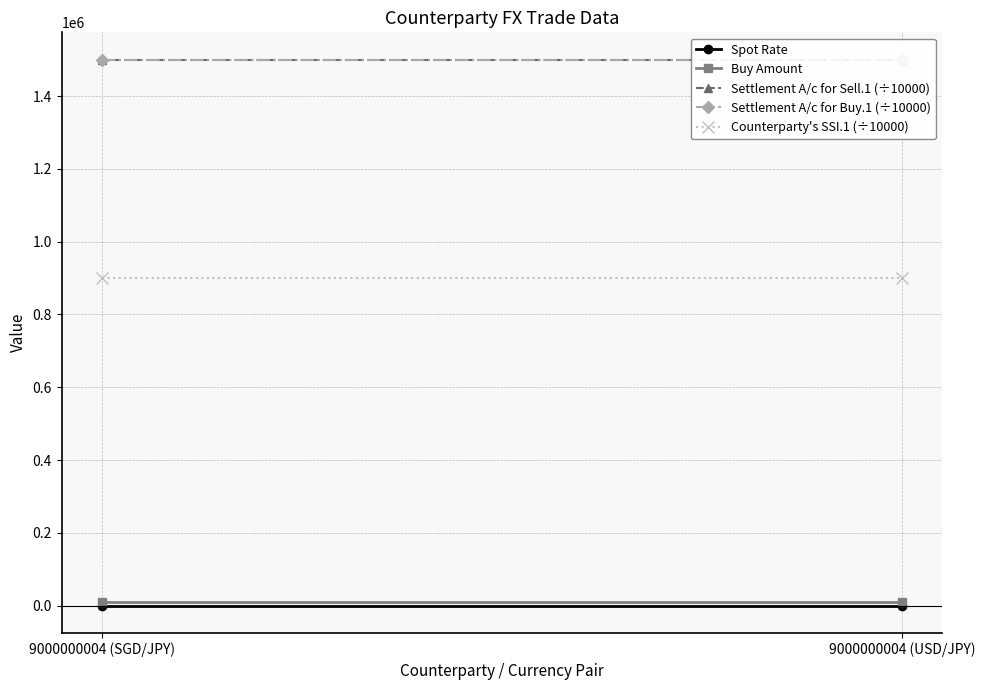

The value of Spot Rate at 9000000004 (USD/JPY) is 0.8. True or false?

True